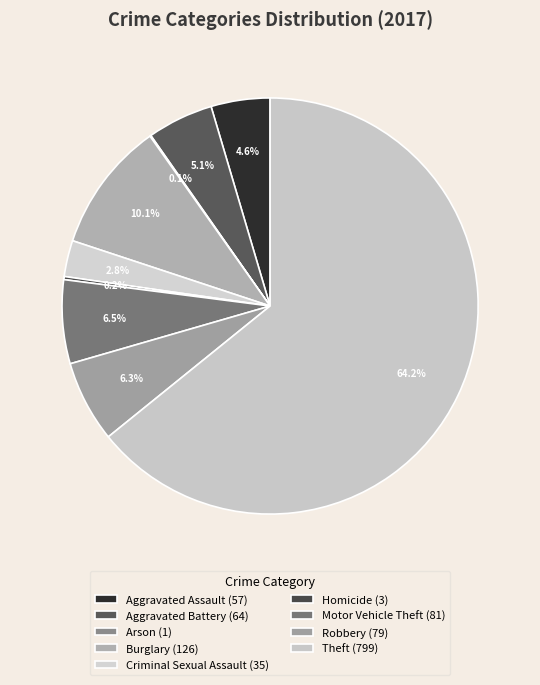

What is the largest slice in the pie chart?

Theft